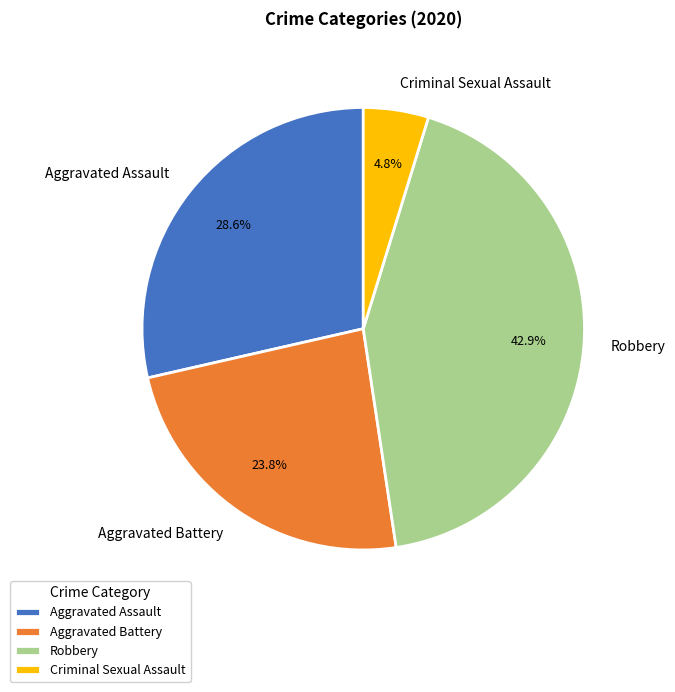

What portion of the pie excludes Aggravated Battery?

76.2%